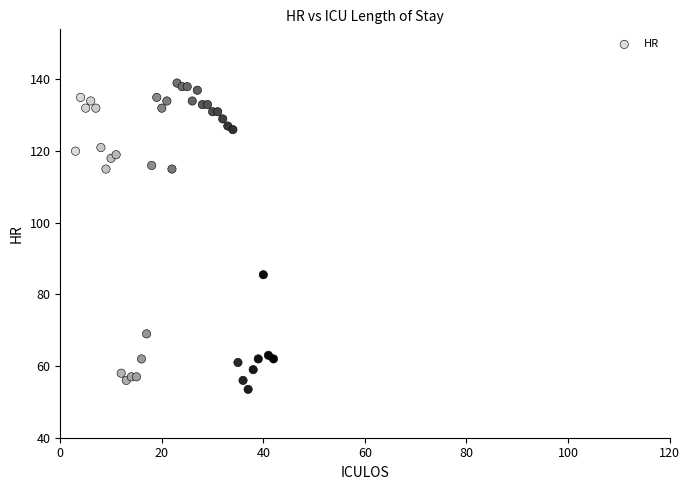

What Y value in the scatter plot is closest to 96?

85.5